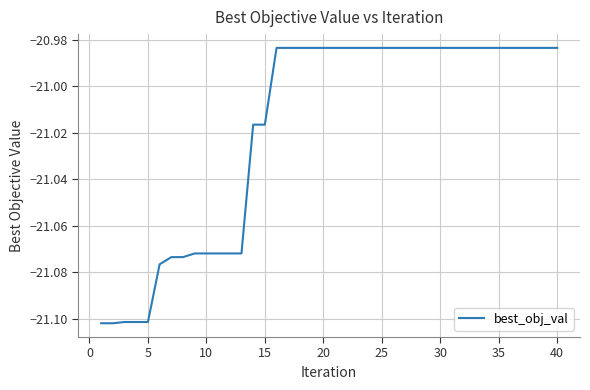

The chart shows a value of -6.9 at 5. True or false?

False